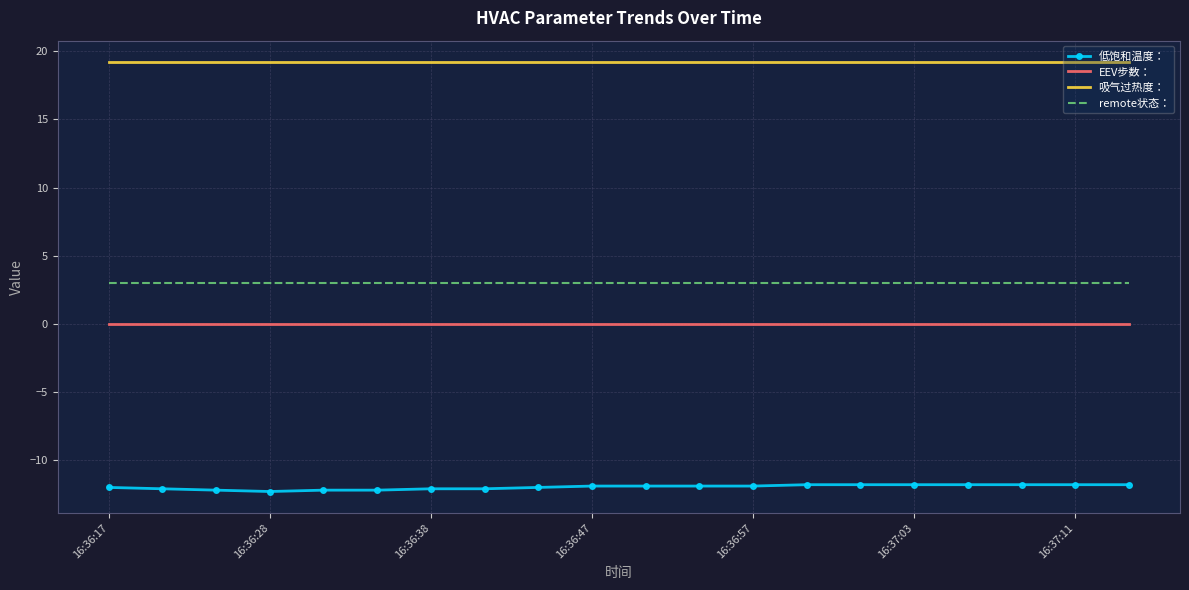

True or false: EEV步数： and 吸气过热度： intersect in this chart.

False